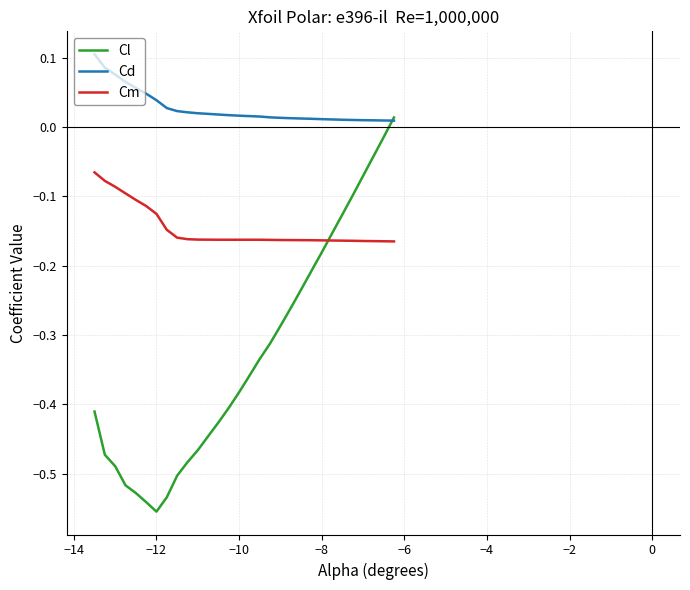

True or false: Cm and Cd cross at least once.

False